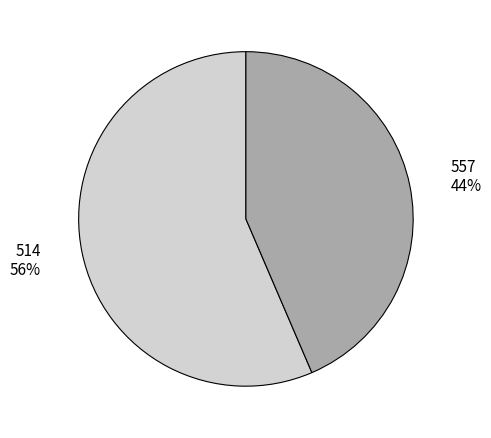

Count the number of slices in the pie.

2